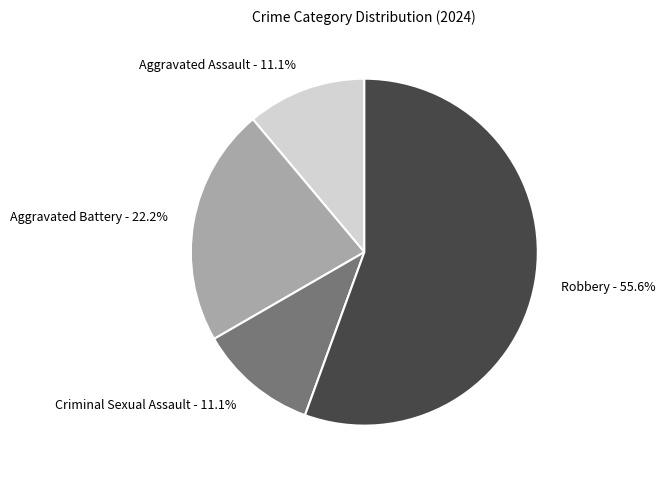

Between Aggravated Assault and Robbery, which is larger?

Robbery